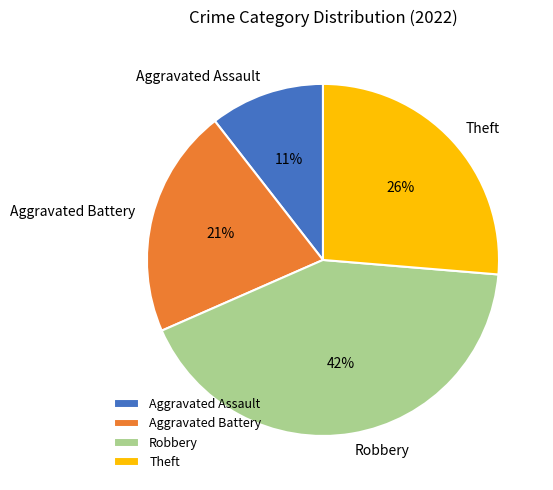

To the nearest percent, what percentage of the pie is Aggravated Assault?

11%